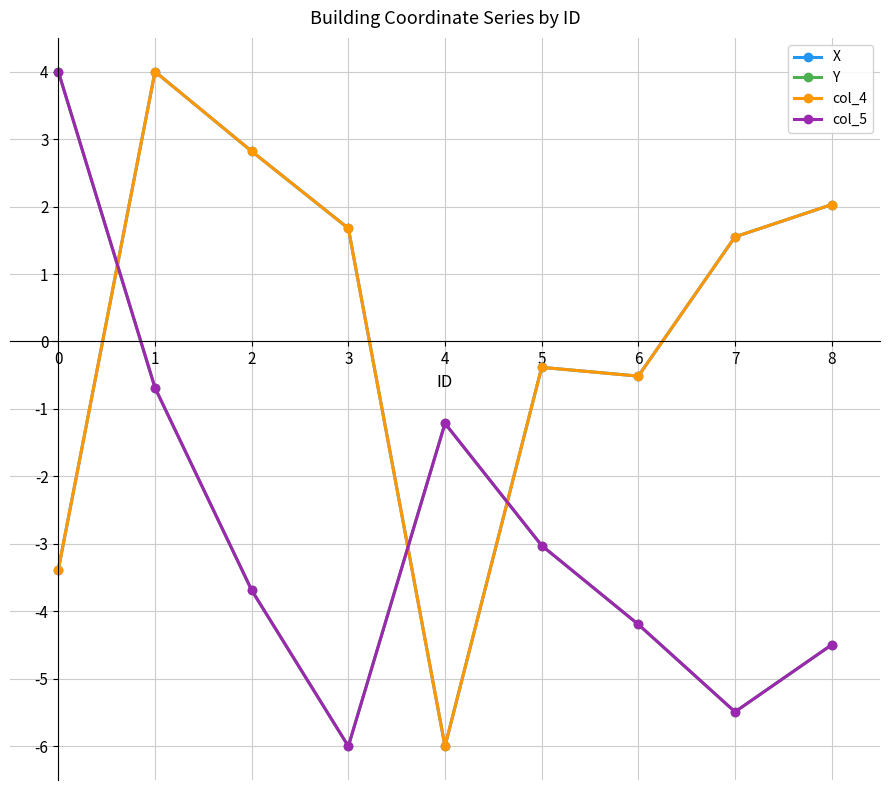

True or false: X and col_4 cross at least once.

True